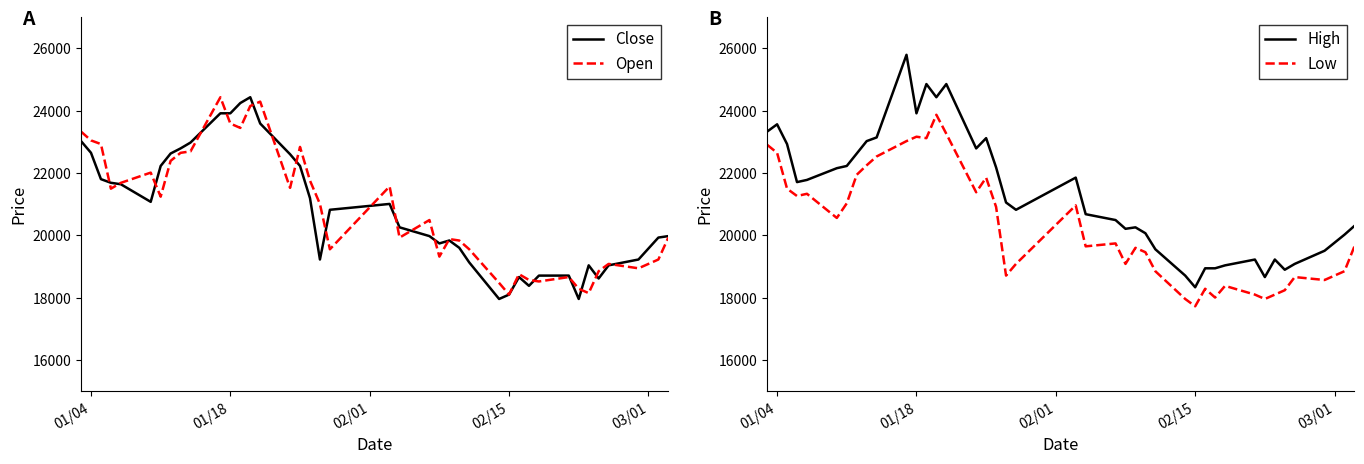

What is the lowest value of the Close series?

17963